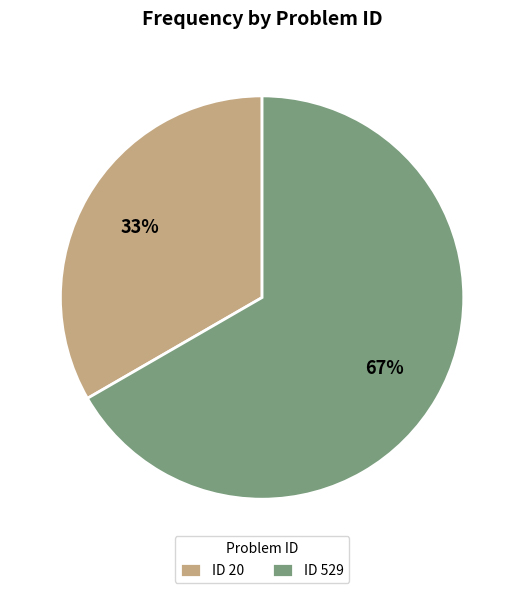

What is the smallest slice in the pie chart?

ID 20